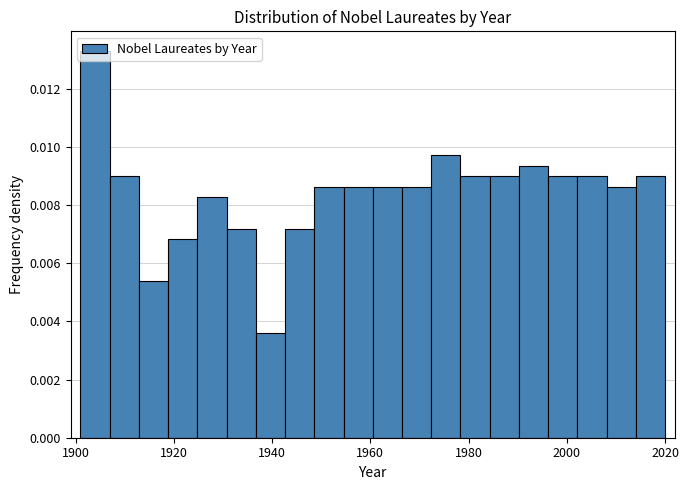

Read against the x-axis, roughly where is the centre of the tallest bar?

1904